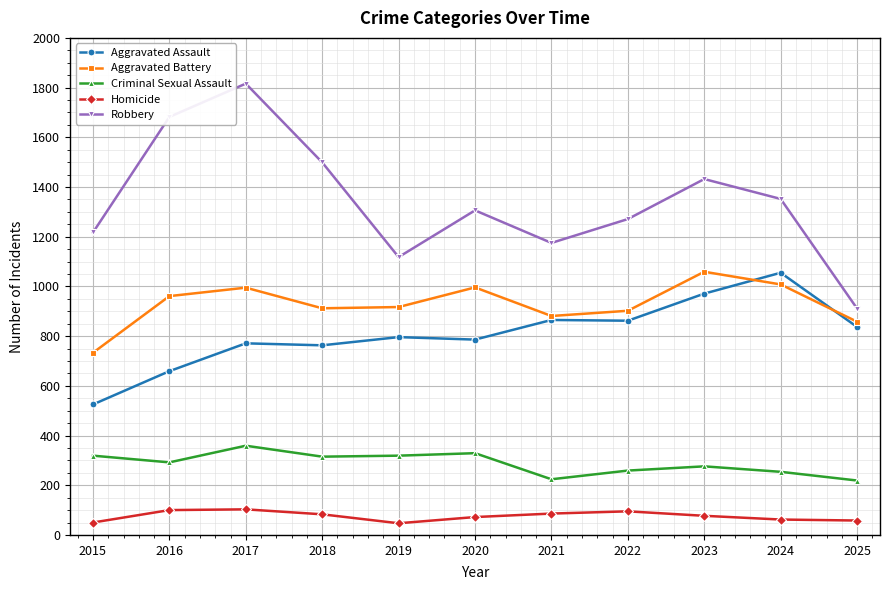

What are all the series names shown in the legend?

Aggravated Assault, Aggravated Battery, Criminal Sexual Assault, Homicide, Robbery